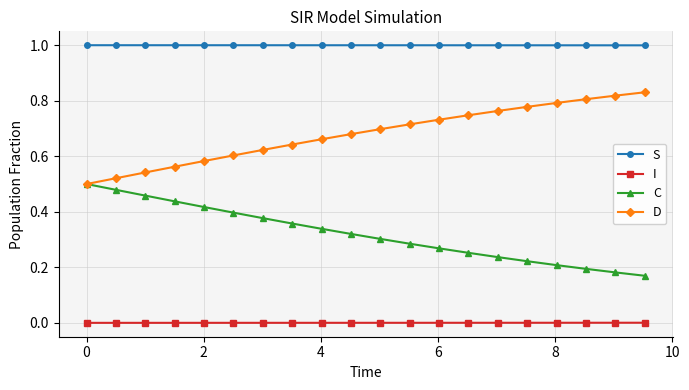

Which series has the largest total across all categories?

S